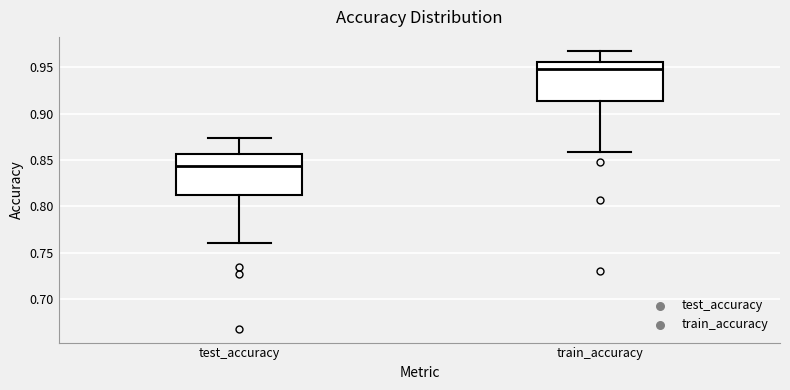

Which box has the lowest median line?

test_accuracy